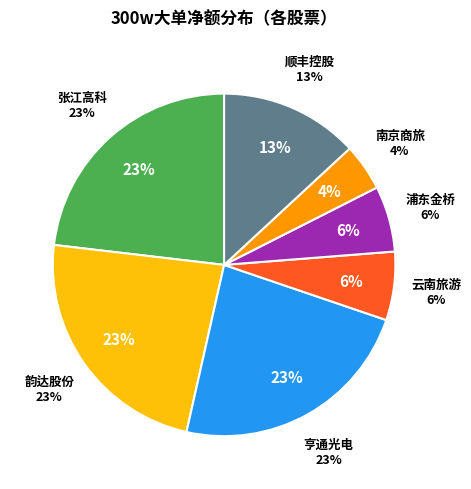

To the nearest percent, what percentage of the pie is 云南旅游?

6%